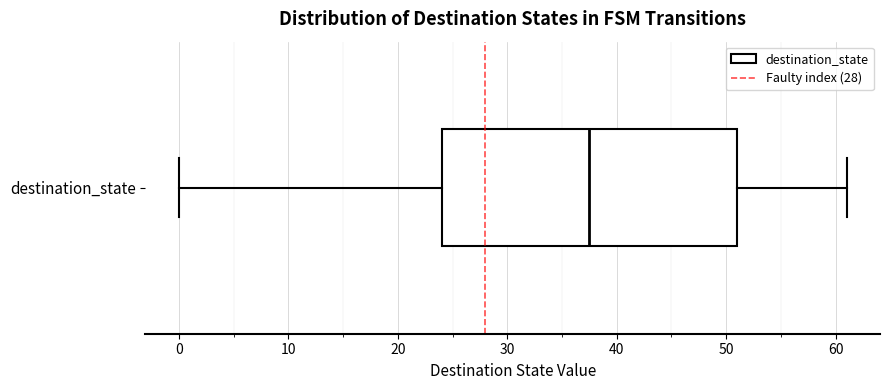

Where does the right whisker of the box for destination_state end on the x-axis? The values are not printed on the chart, so give them approximately, as read against the axis.

61